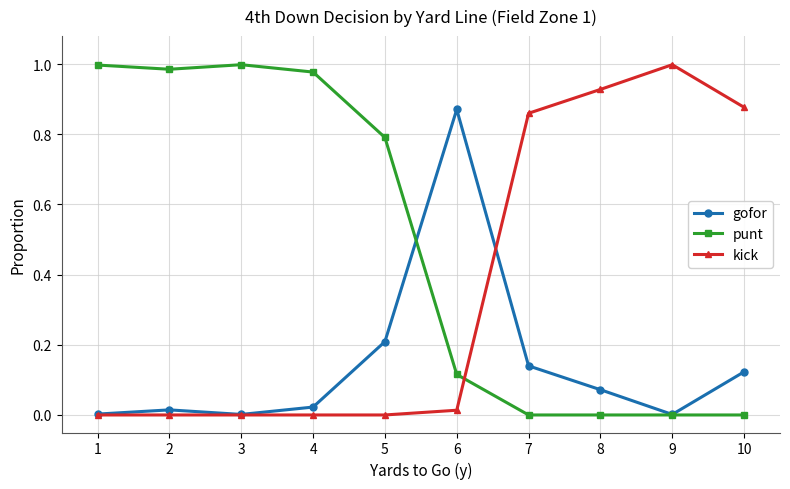

Is the value of gofor at 4 greater than the value of punt at 3?

No